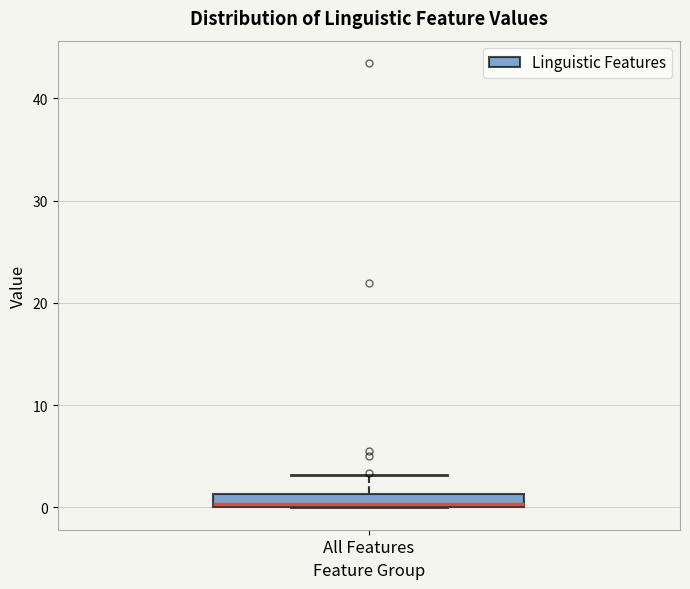

Where is the lower edge of the box for All Features on the y-axis? The values are not printed on the chart, so give them approximately, as read against the axis.

0